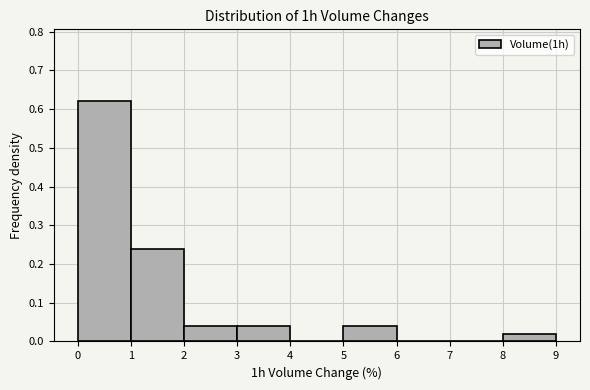

What is the height of the bar covering 8 to 9 on the x-axis? The values are not printed on the chart, so give them approximately, as read against the axis.

0.02